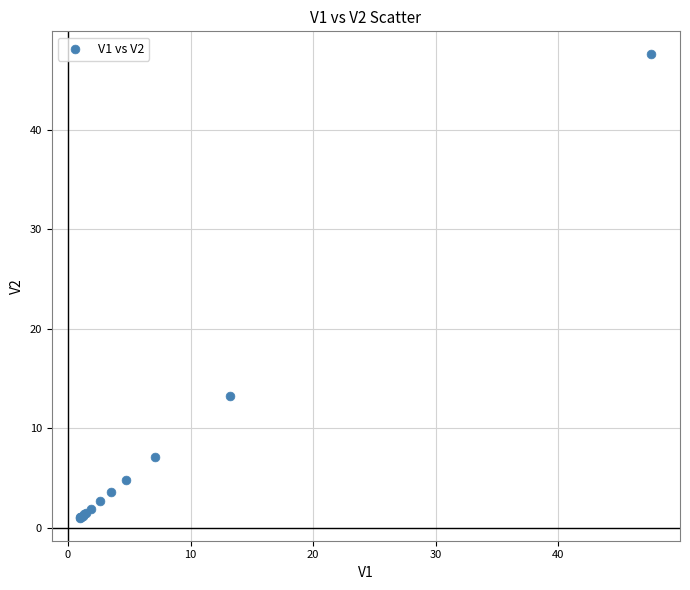

What Y value in the scatter plot is closest to 24?

13.2